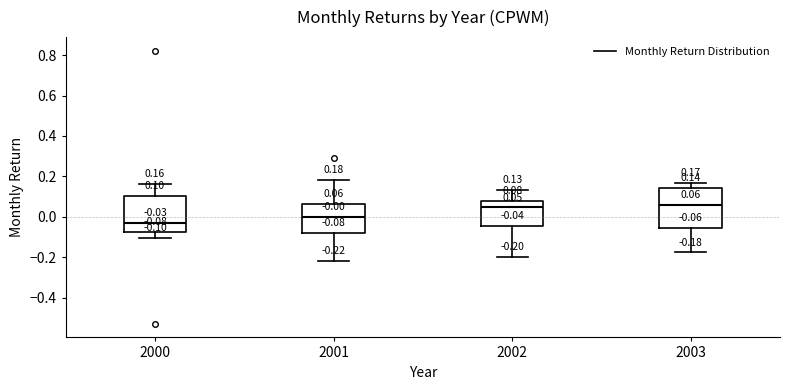

Which box's median line is the lowest?

2000